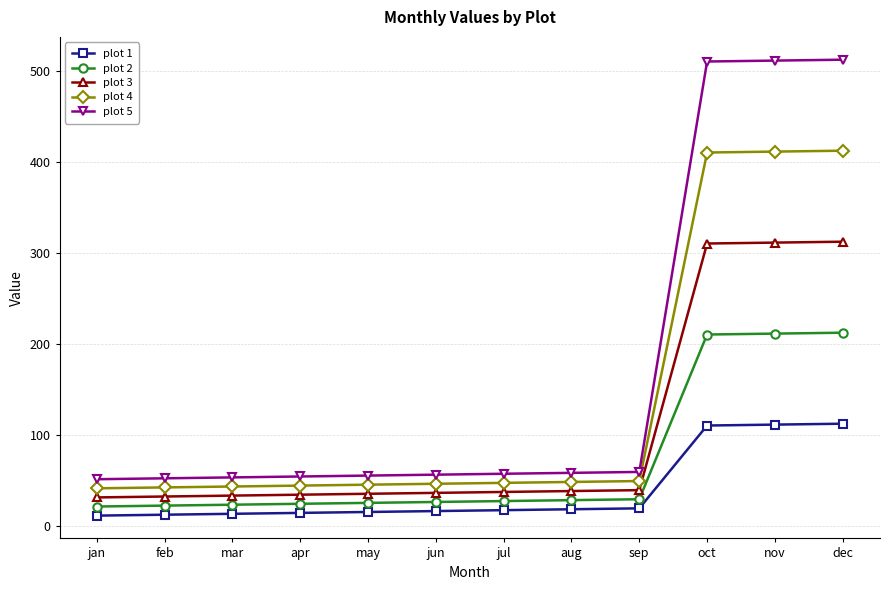

What is the label of the 12th point from the right?

jan